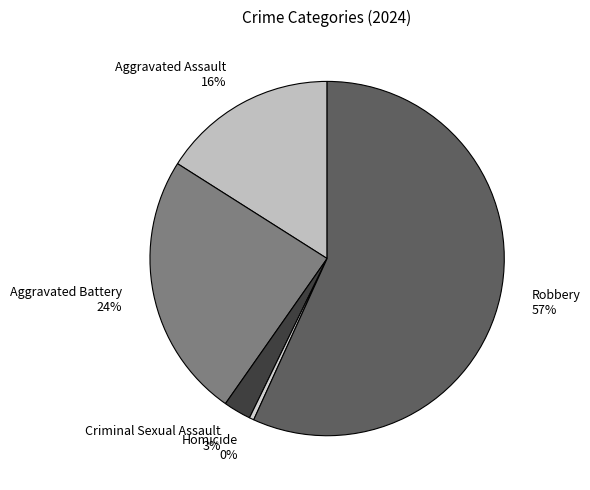

To the nearest percent, what percentage of the pie is Aggravated Assault?

16%